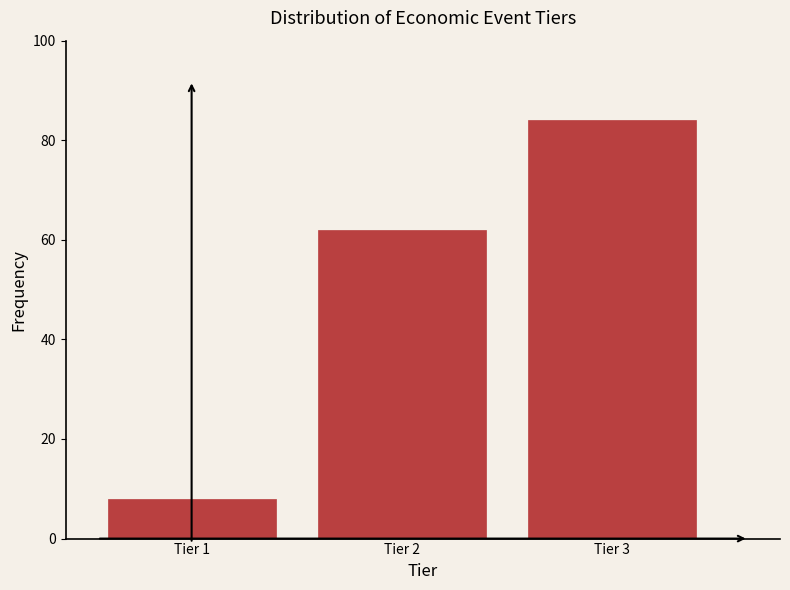

Reading right to left, what are all the values shown in this chart?

84	62	8